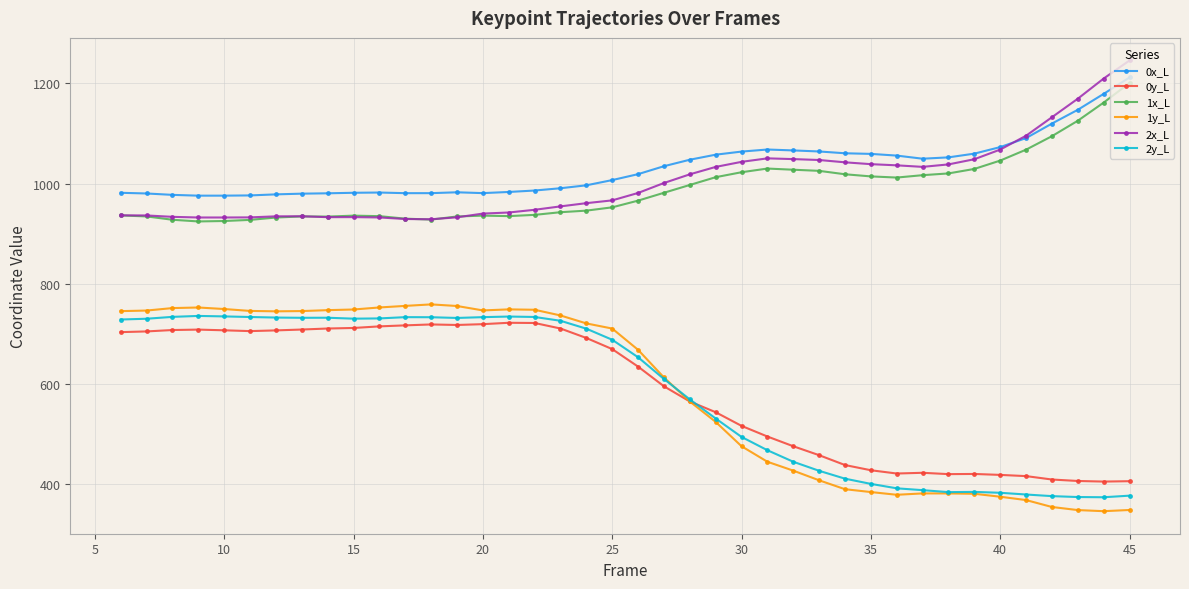

Which series has the largest range (max minus min)?

1y_L